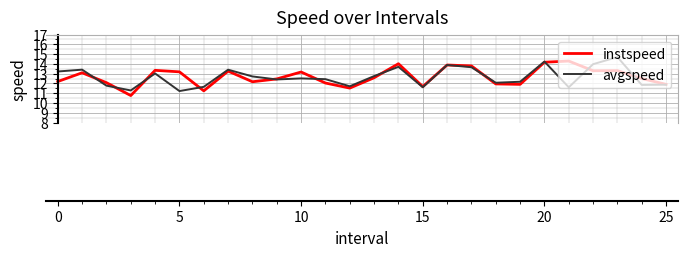

What is the smallest value displayed?

10.8